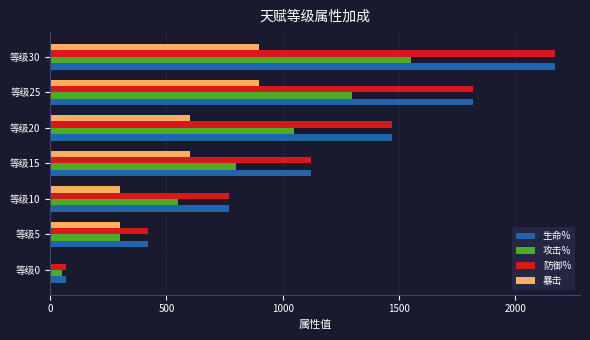

How many series are shown in this chart?

4